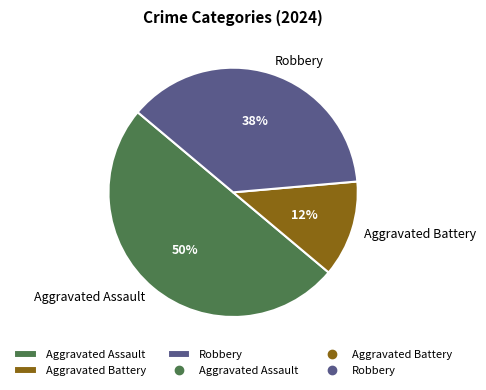

Rank the categories by value from lowest to highest.

Aggravated Battery, Robbery, Aggravated Assault